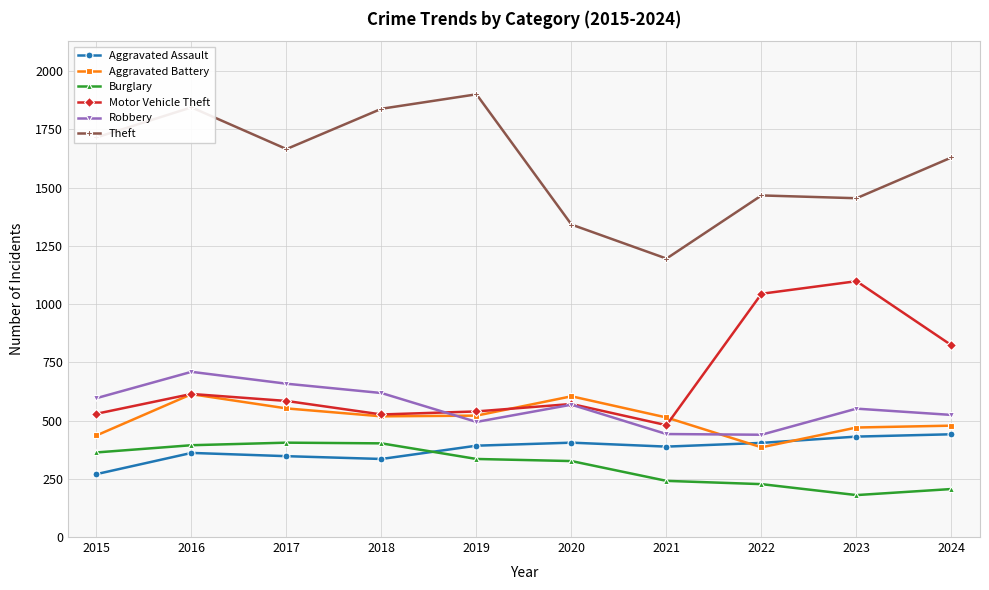

What is the total value across all series at 2020?

3815